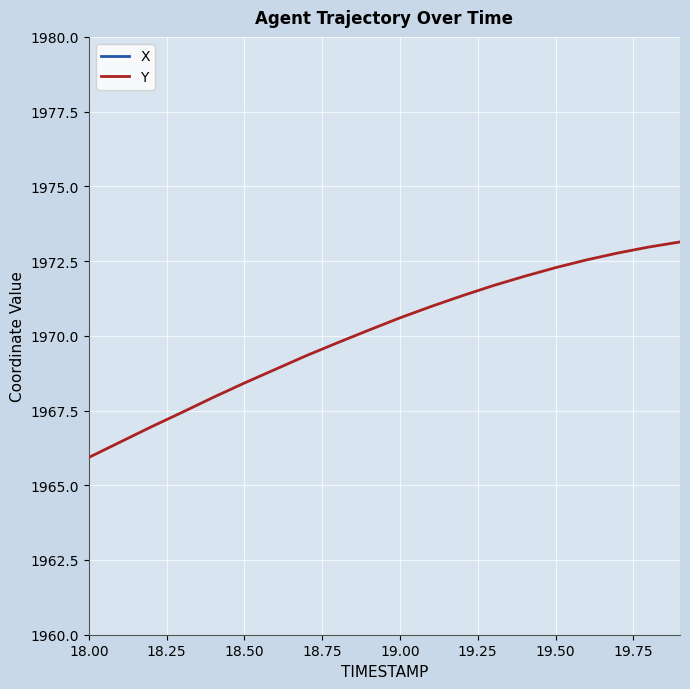

List the series in order of their overall mean, lowest first.

Y, X